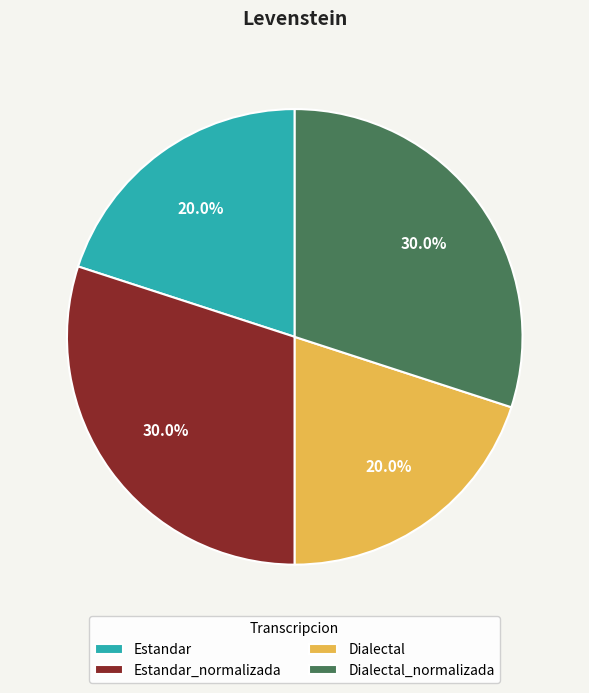

Does any single category account for the majority?

No